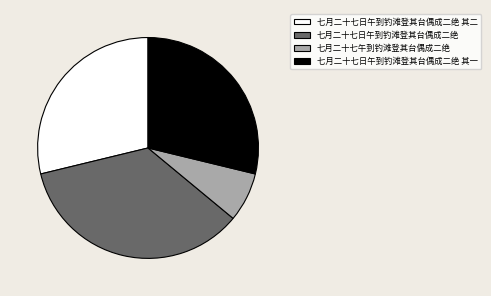

Is 七月二十七日午到钓滩登其台偶成二绝 the majority of the pie?

No